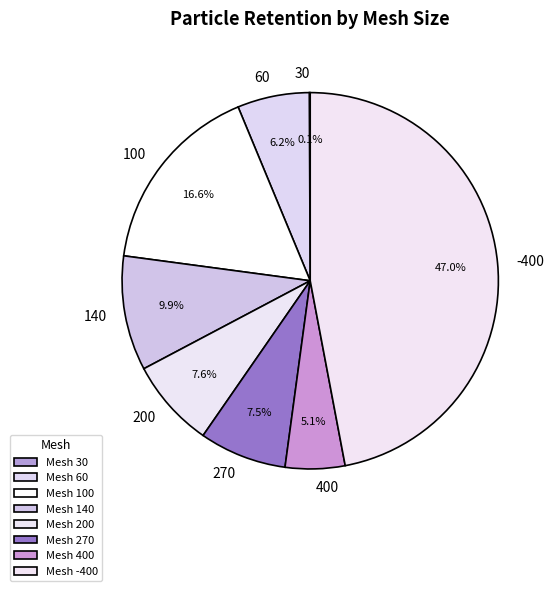

Is it true that 270 is 21% of the pie?

False